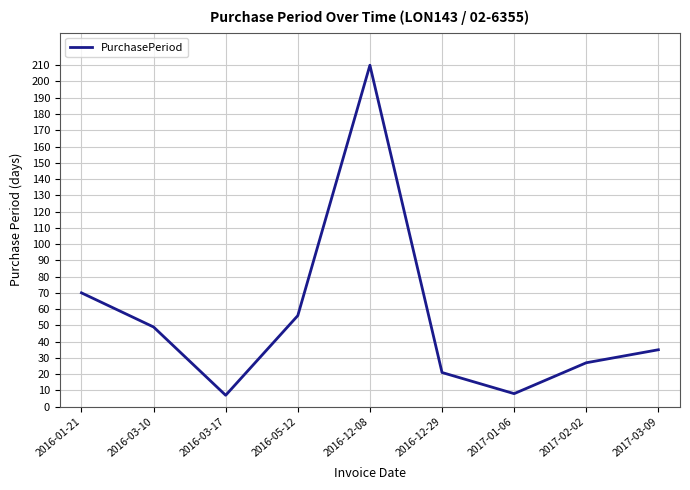

At which category does the data reach its first local peak?

2016-12-08